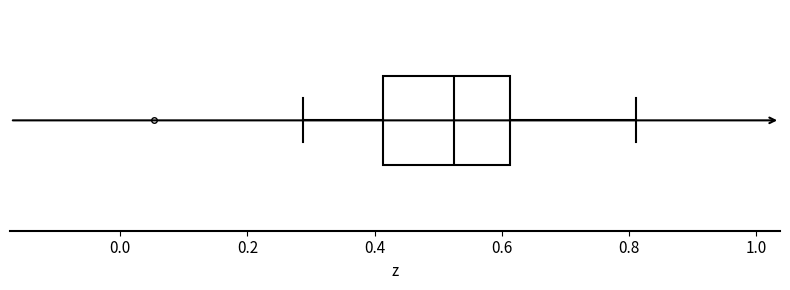

Where does the left whisker of the box end on the x-axis? The values are not printed on the chart, so give them approximately, as read against the axis.

0.28